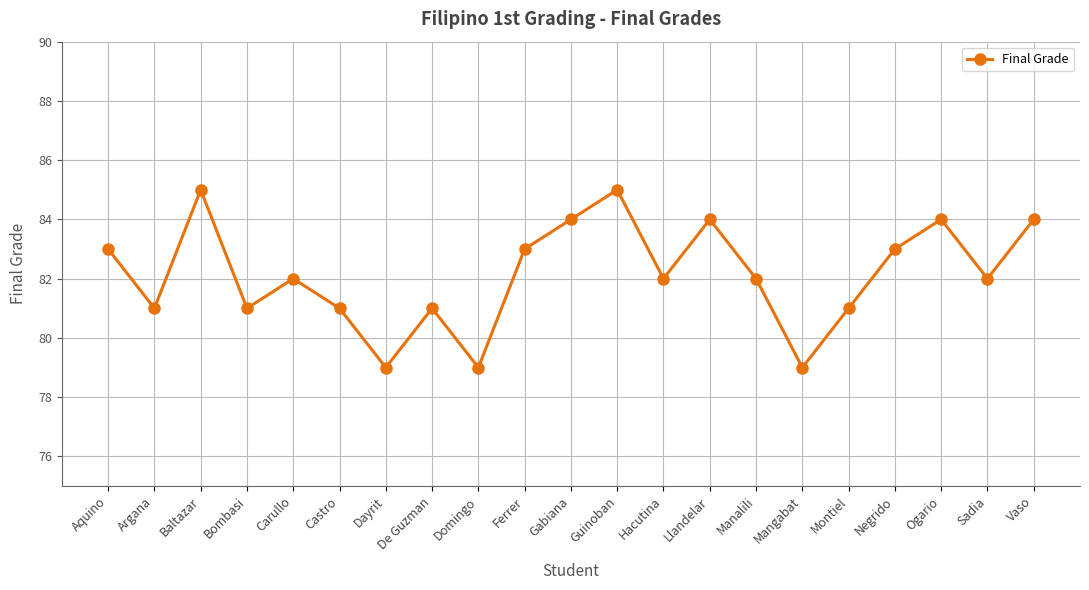

What is the smallest value displayed?

79